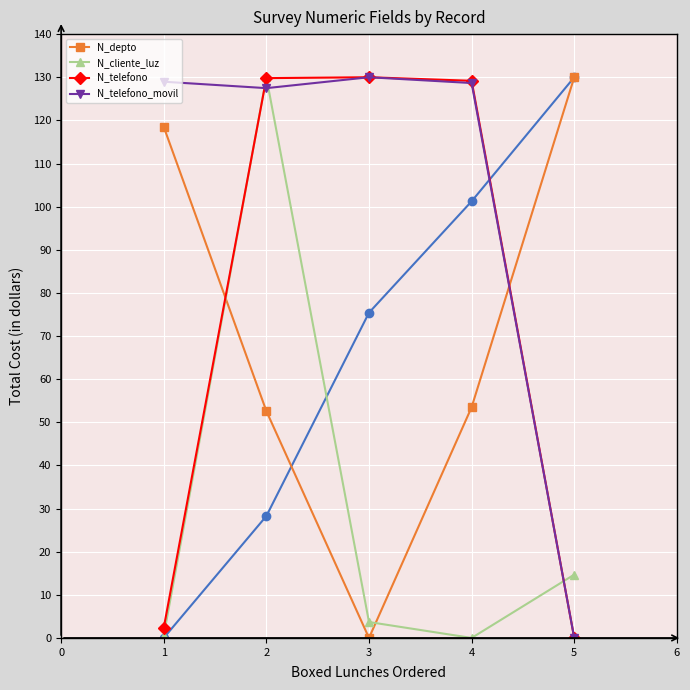

What is the value of the N_cliente_luz point at the 5th from the left?

14.7